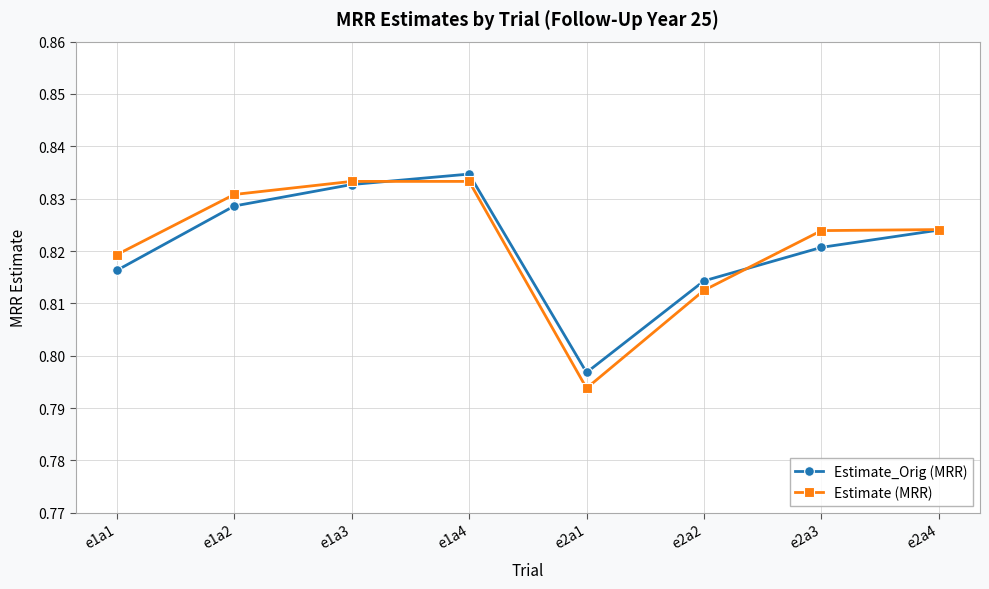

At which category is the sum across all series the highest?

e1a4